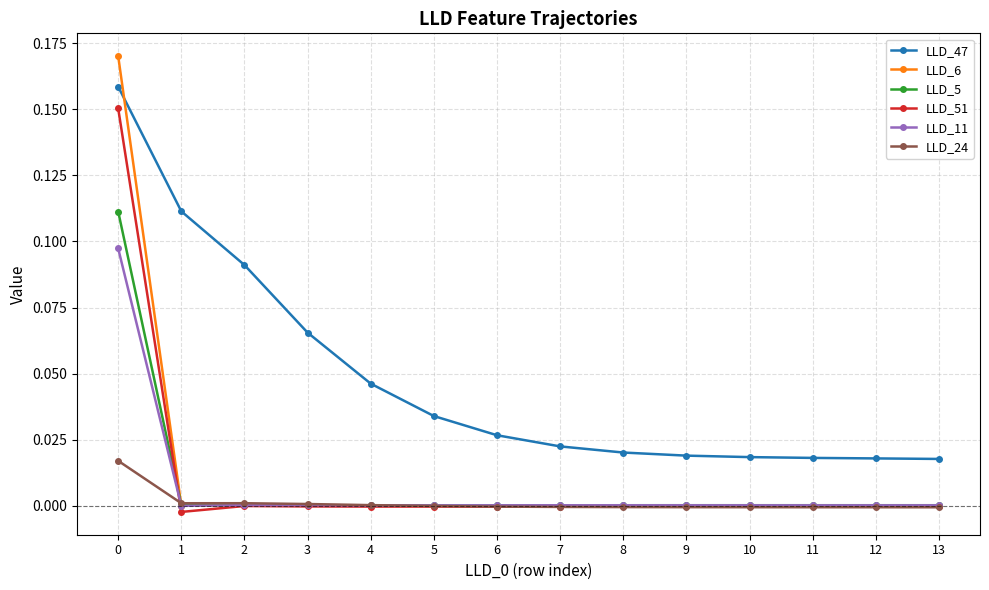

Count the number of categories in the chart.

14